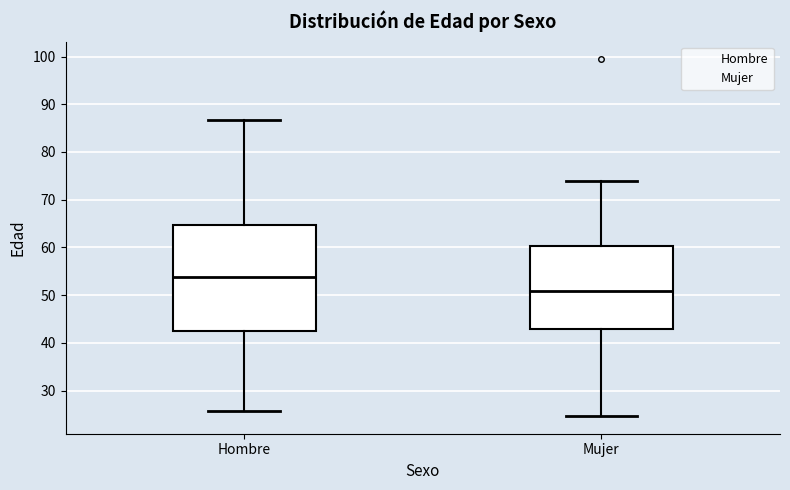

Where is the lower edge of the box for Mujer on the y-axis? The values are not printed on the chart, so give them approximately, as read against the axis.

43